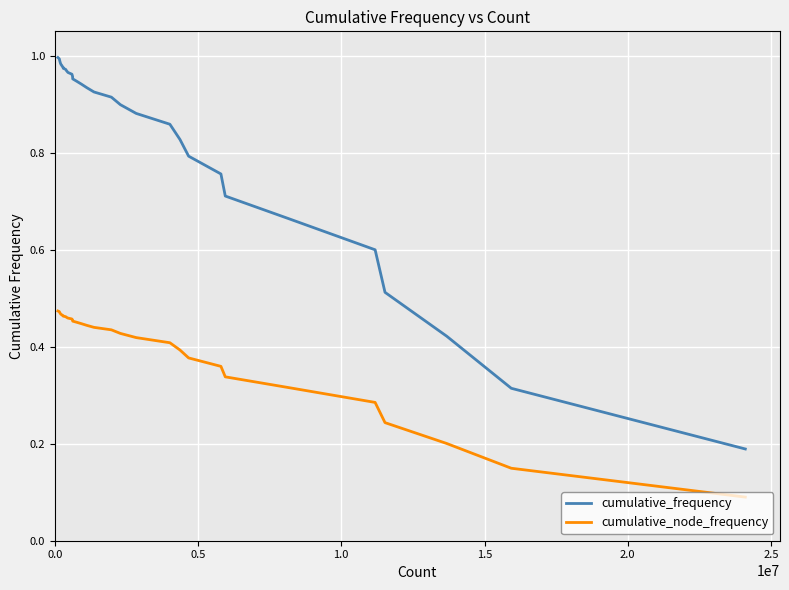

What is the minimum value shown in the chart?

0.1